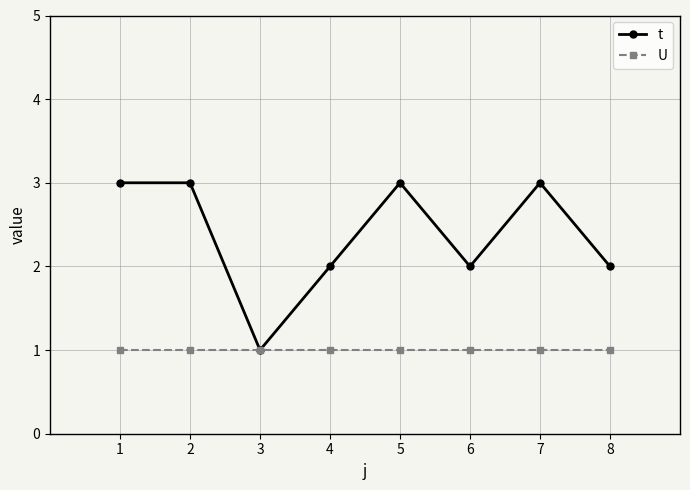

Which series has the largest range (max minus min)?

t